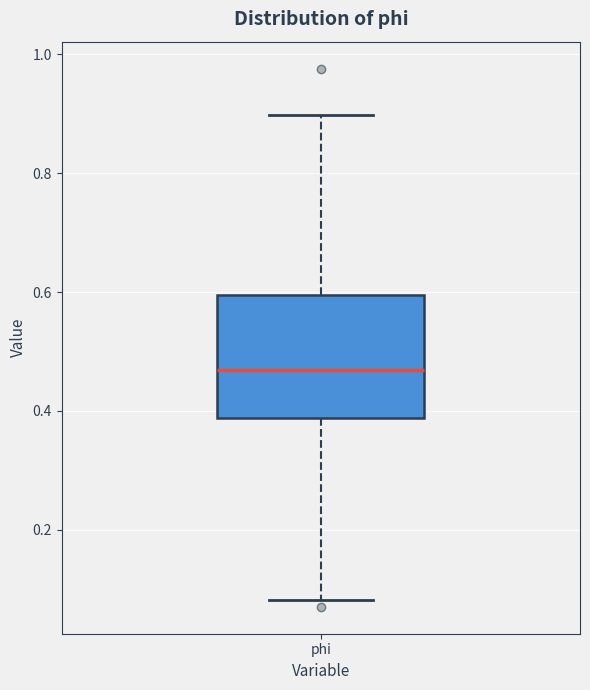

Transcribe this box plot: give where the median line is, the range the box spans, and where the two whiskers end, as read against the y-axis. The values are not printed on the chart, so give them approximately, as read against the axis.

median 0.46, box 0.38 to 0.60, whiskers 0.08 to 0.90